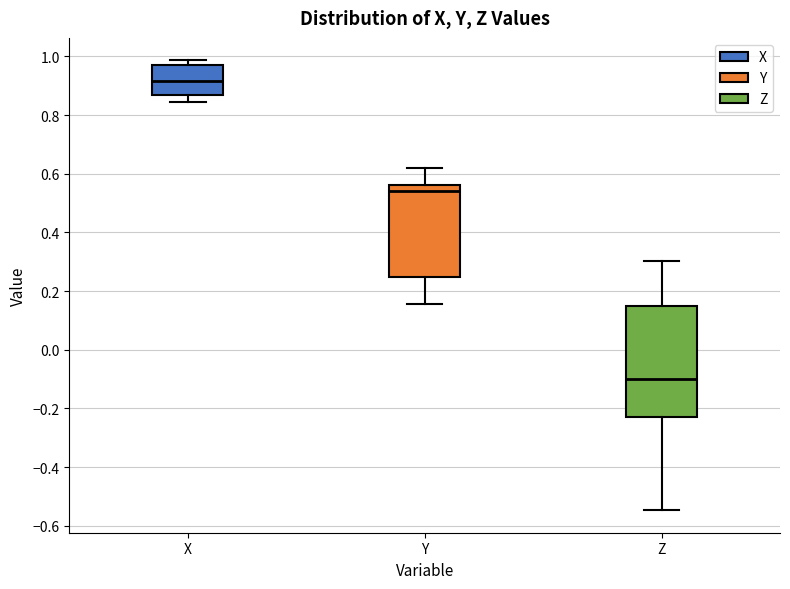

Reading left to right, read every box against the y-axis: the position of its median line, the range the box covers, and the ends of its whiskers. The values are not printed on the chart, so give them approximately, as read against the axis.

X: median 0.92, box 0.86 to 0.96, whiskers 0.84 to 0.98
Y: median 0.54, box 0.24 to 0.56, whiskers 0.16 to 0.62
Z: median -0.10, box -0.22 to 0.14, whiskers -0.54 to 0.30